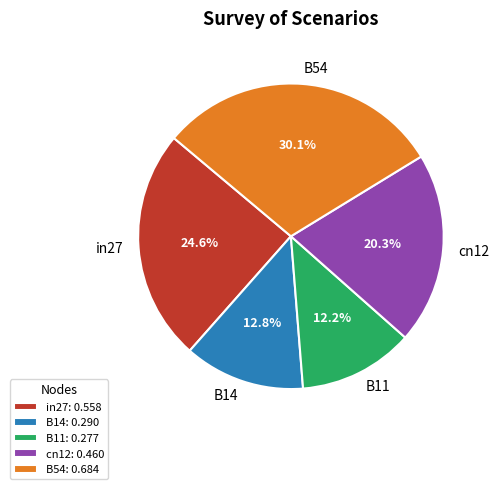

Which has a higher value, B14 or B54?

B54